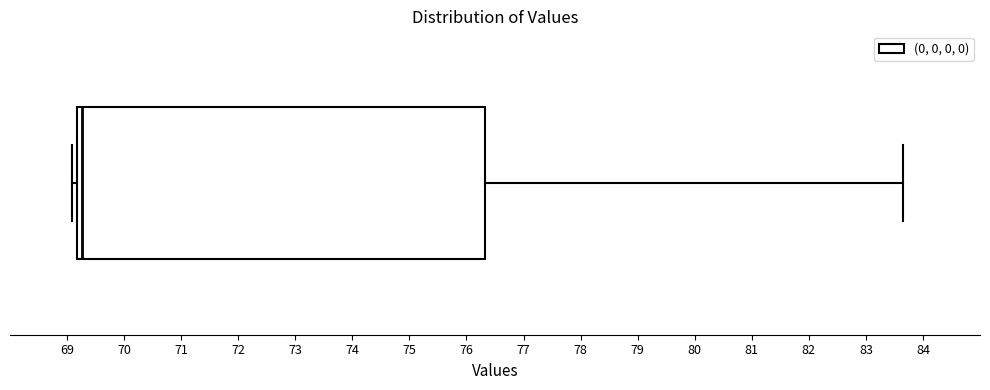

Read this box plot against the x-axis: the position of the median line, the range covered by the box, and the ends of both whiskers. The values are not printed on the chart, so give them approximately, as read against the axis.

median 69.3, box 69.2 to 76.3, whiskers 69.1 to 83.7